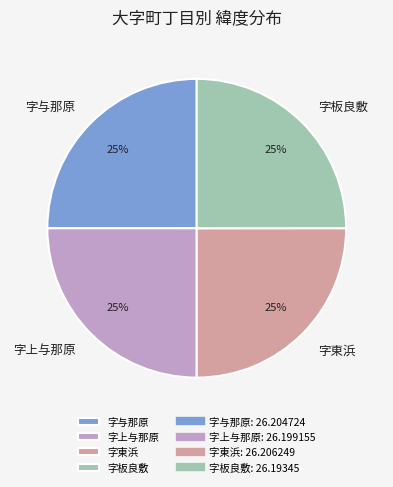

True or false: 字東浜 accounts for 25% of the total.

True